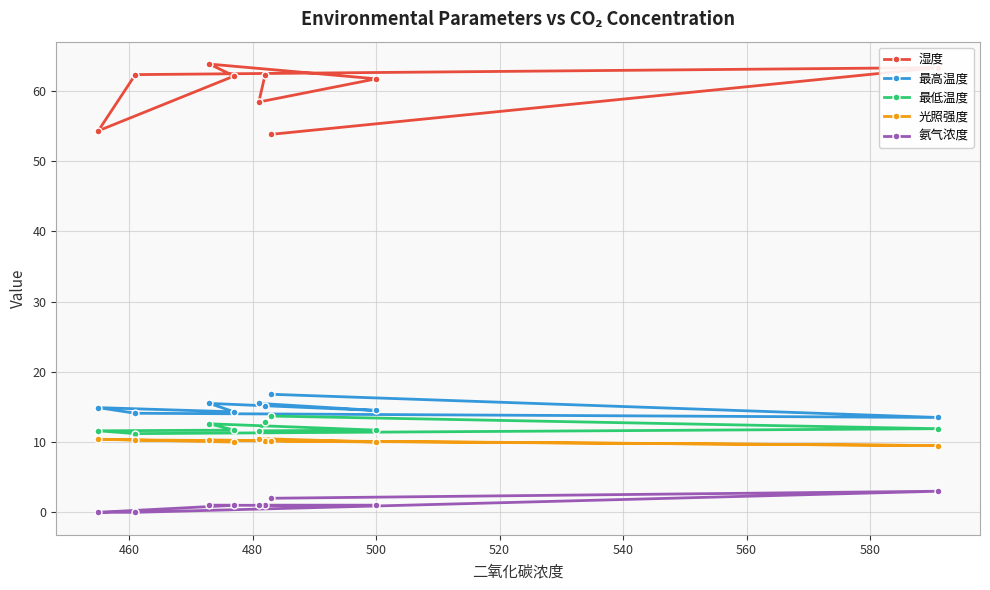

How many lines are shown in the chart?

5